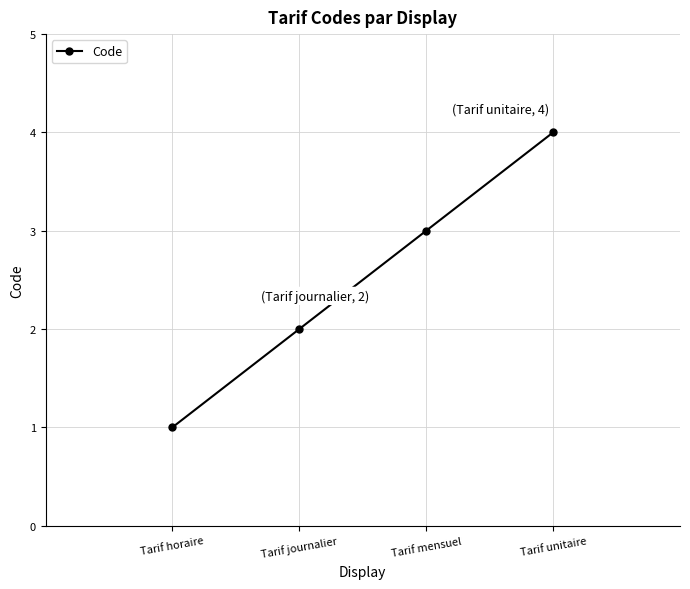

How many categories are shown in the chart?

4